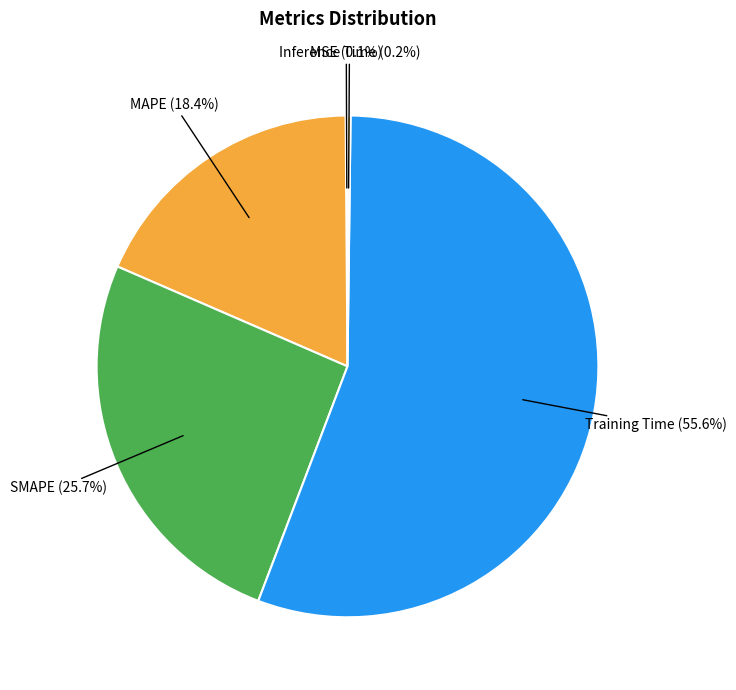

Is there any slice that represents more than half of the pie?

Yes